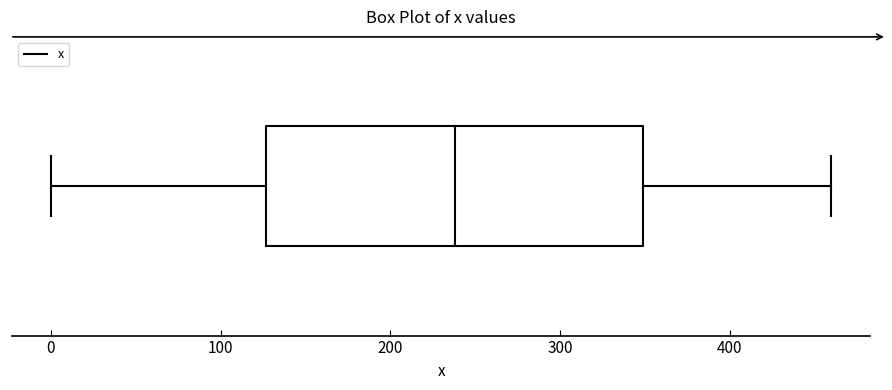

Where is the left edge of the box on the x-axis? The values are not printed on the chart, so give them approximately, as read against the axis.

130